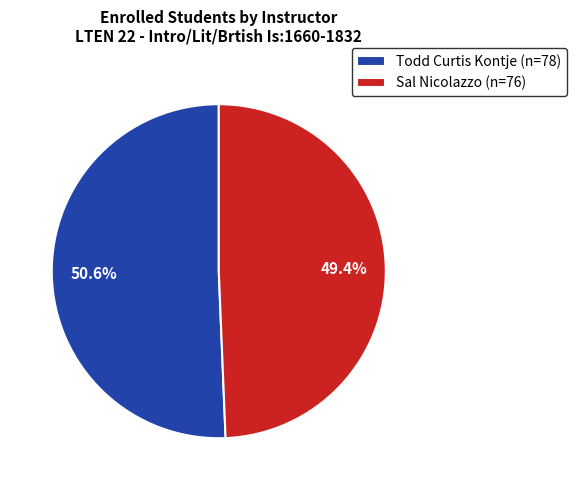

How many segments does this pie chart have?

2